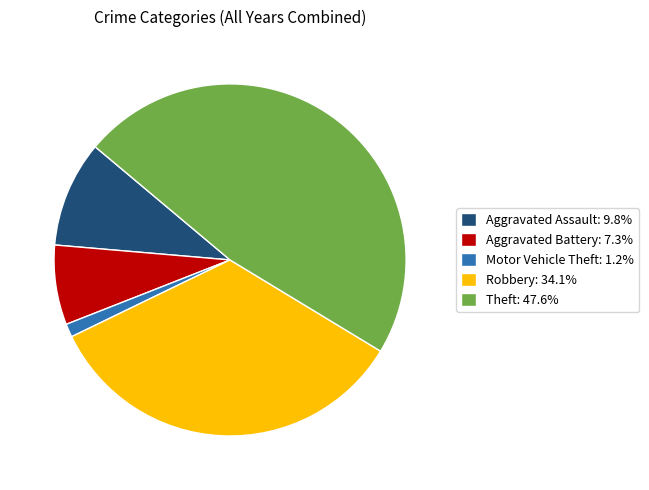

Does Aggravated Battery: 7.3% account for over 50% of the chart?

No